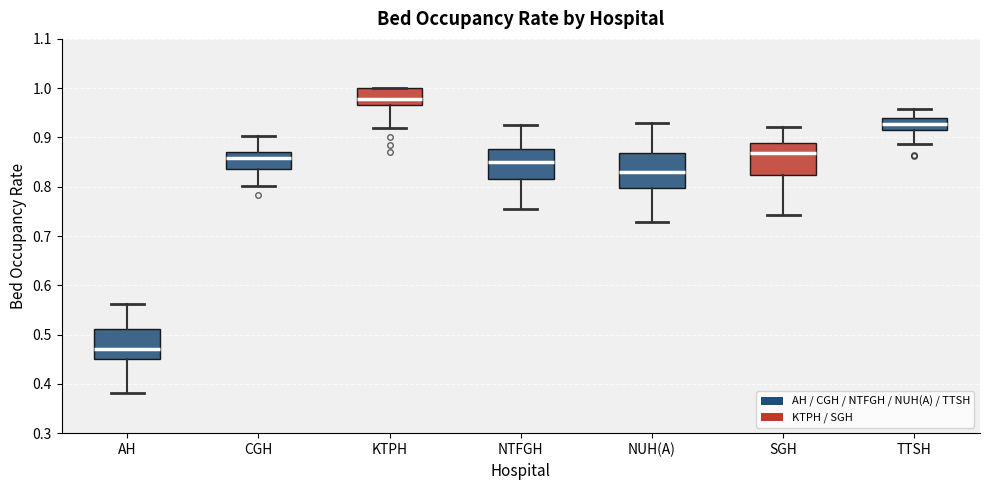

Which box has the highest median line?

KTPH